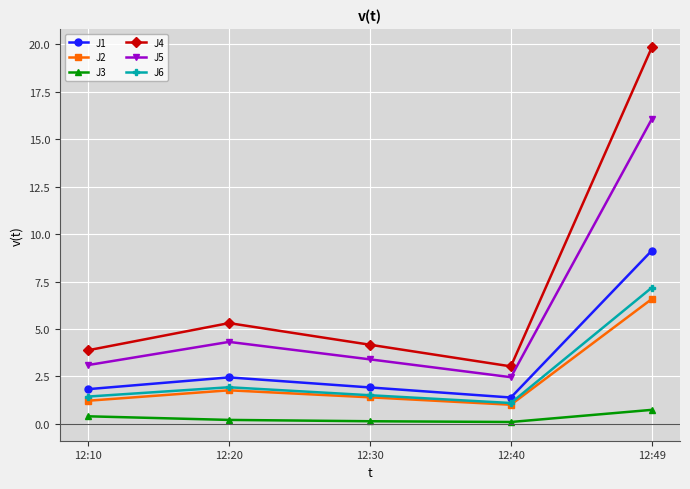

How many lines are shown in the chart?

6